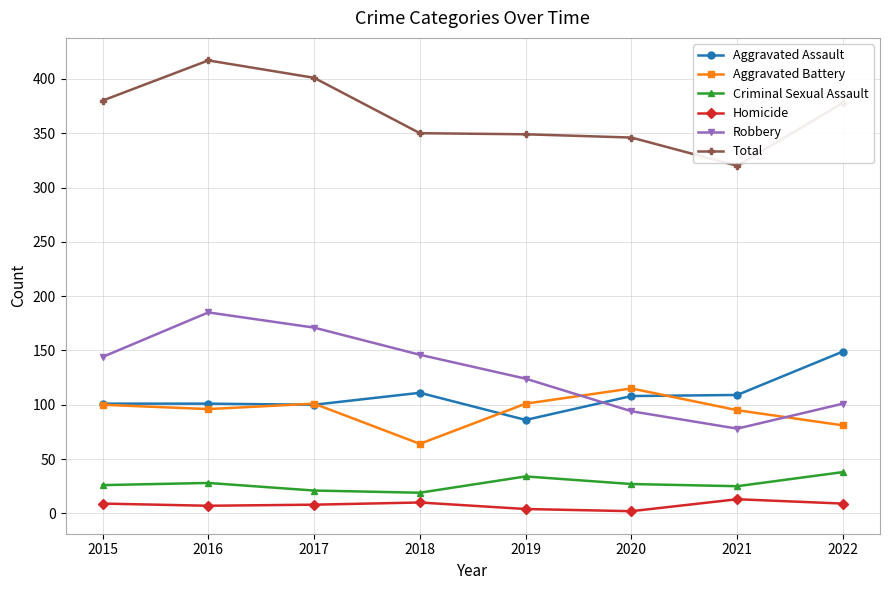

True or false: Criminal Sexual Assault and Homicide cross at least once.

False